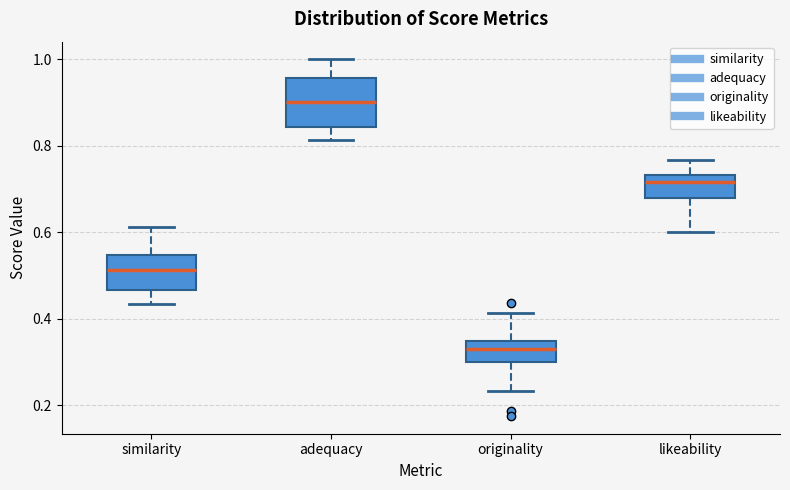

Where is the lower edge of the box for similarity on the y-axis? The values are not printed on the chart, so give them approximately, as read against the axis.

0.46